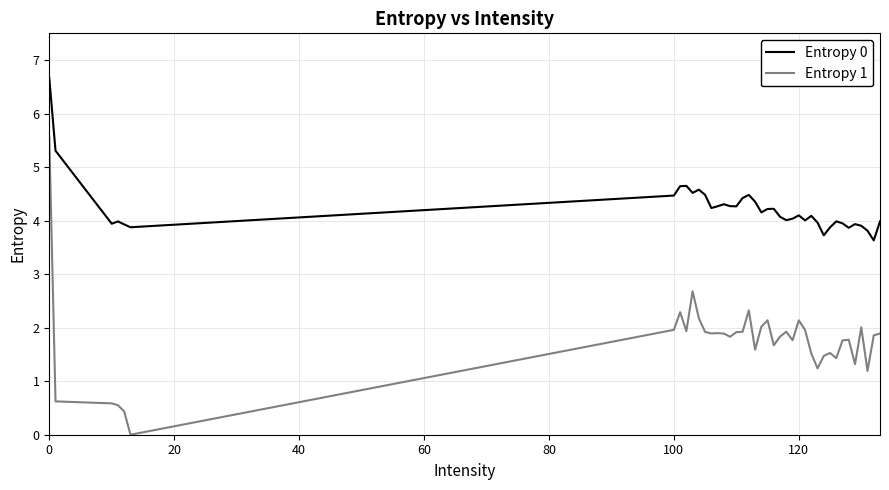

True or false: Entropy 0 and Entropy 1 intersect in this chart.

False